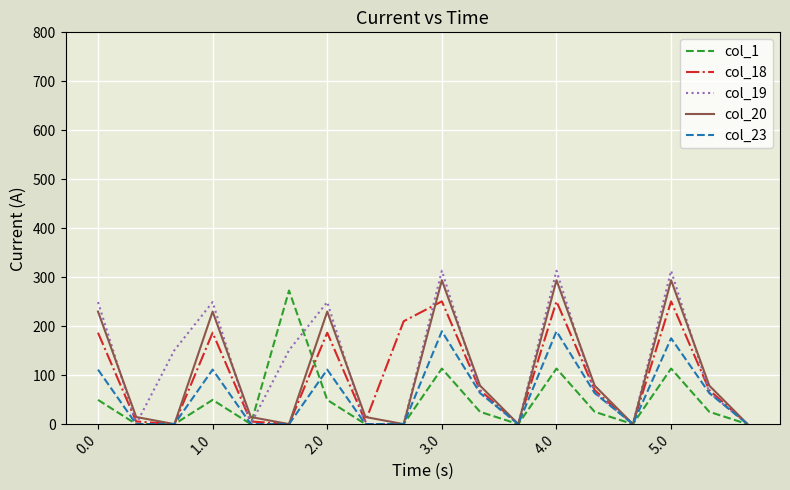

Does the chart have visible grid lines?

Yes